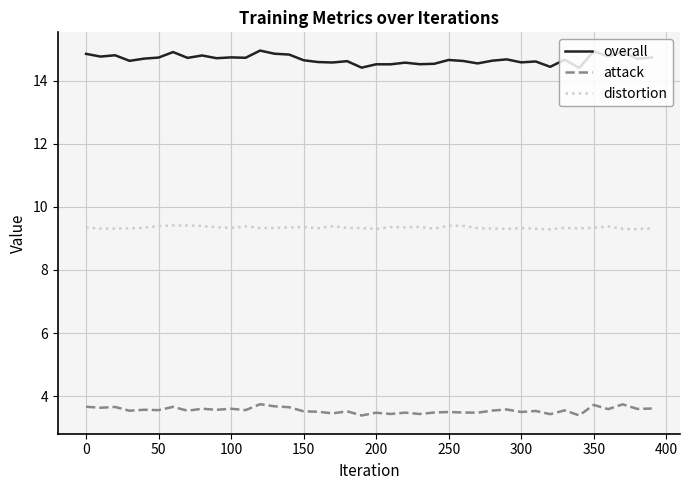

What is the lowest value of the distortion series?

9.3